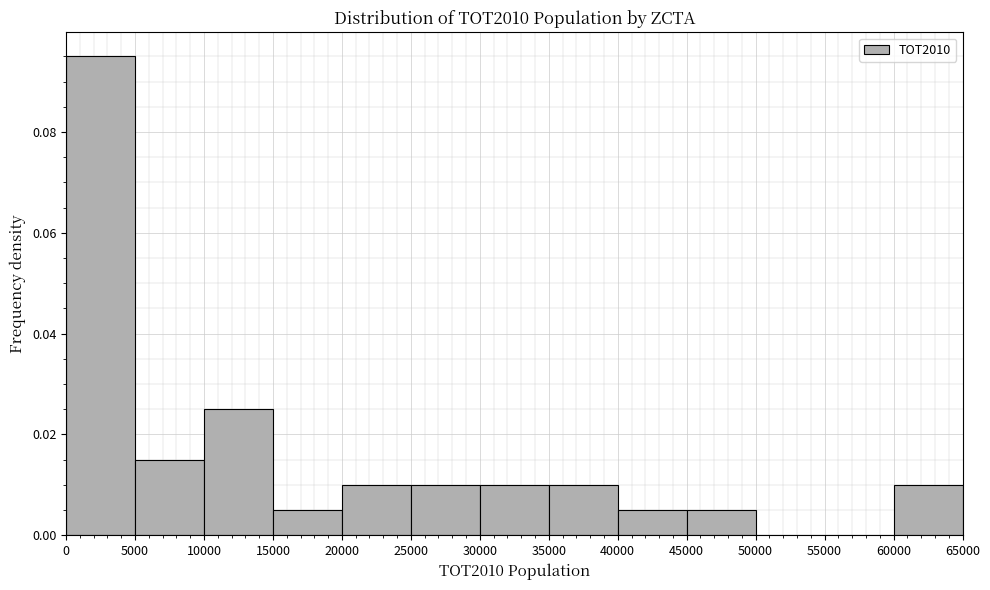

How tall is the bar that spans 45000 to 50000 on the x-axis? The values are not printed on the chart, so give them approximately, as read against the axis.

0.006